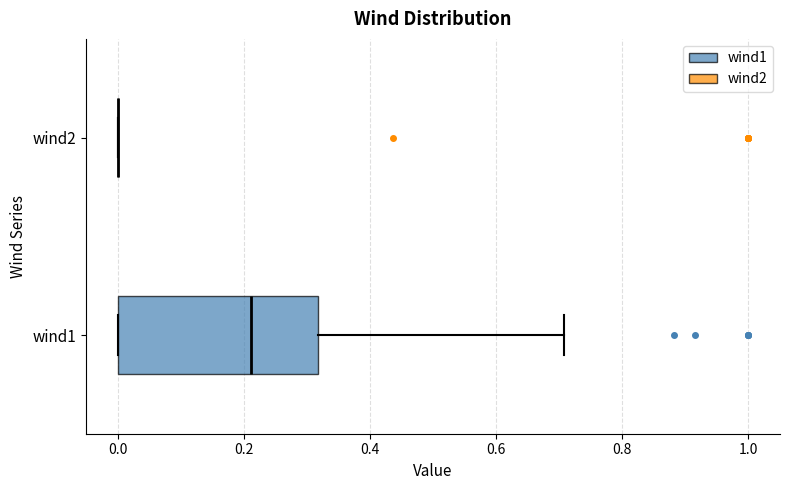

Reading bottom to top, read every box against the x-axis: the position of its median line, the range the box covers, and the ends of its whiskers. The values are not printed on the chart, so give them approximately, as read against the axis.

wind1: median 0.22, box 0.00 to 0.32, whiskers 0.00 to 0.70
wind2: box collapsed to a line at 0.00, whiskers 0.00 to 0.00